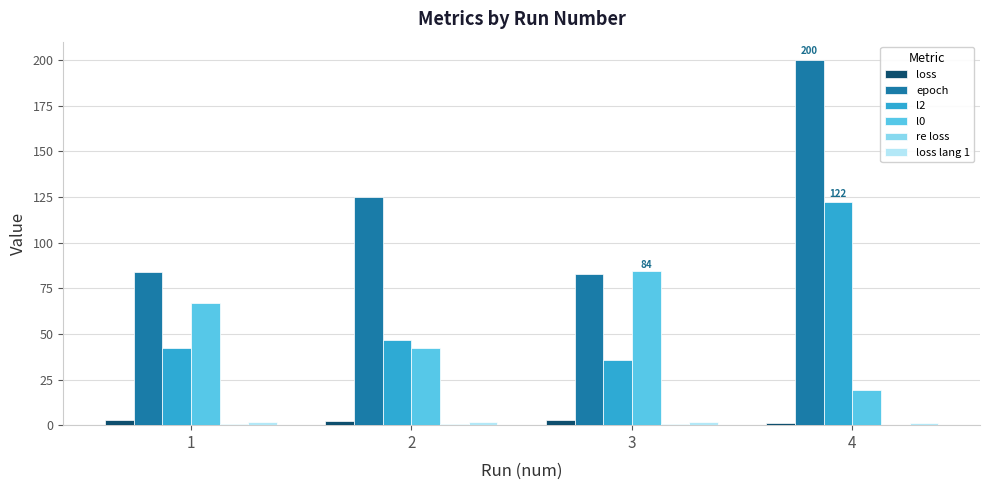

Which series has the largest range (max minus min)?

epoch